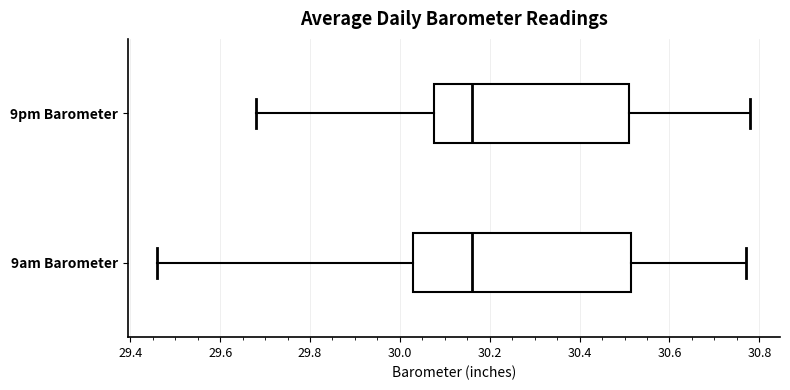

Reading bottom to top, transcribe this box plot: for each box, give where its median line is, the range the box spans, and where its two whiskers end, as read against the x-axis. The values are not printed on the chart, so give them approximately, as read against the axis.

9am Barometer: median 30.16, box 30.04 to 30.52, whiskers 29.46 to 30.78
9pm Barometer: median 30.16, box 30.08 to 30.52, whiskers 29.68 to 30.78